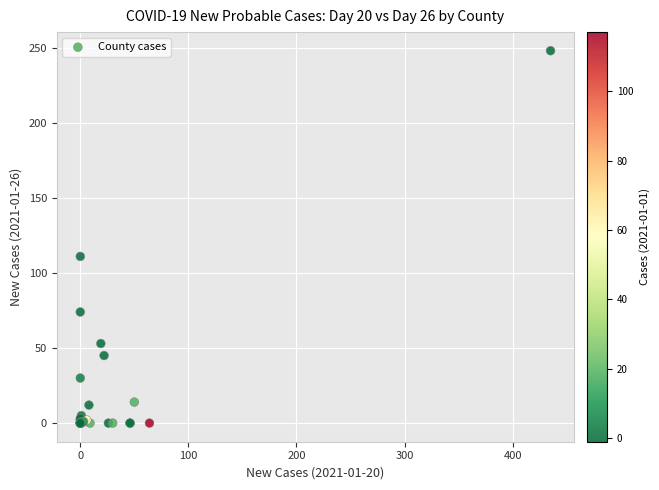

What Y value in the scatter plot is closest to 124?

111